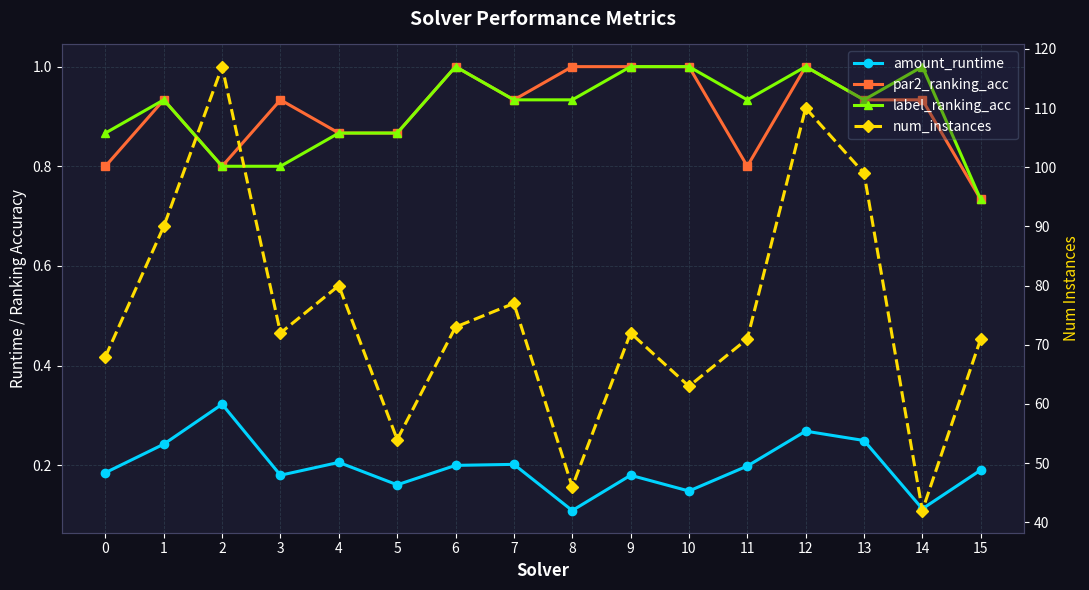

Rank the series by their maximum value, from lowest to highest.

amount_runtime, par2_ranking_acc, label_ranking_acc, num_instances